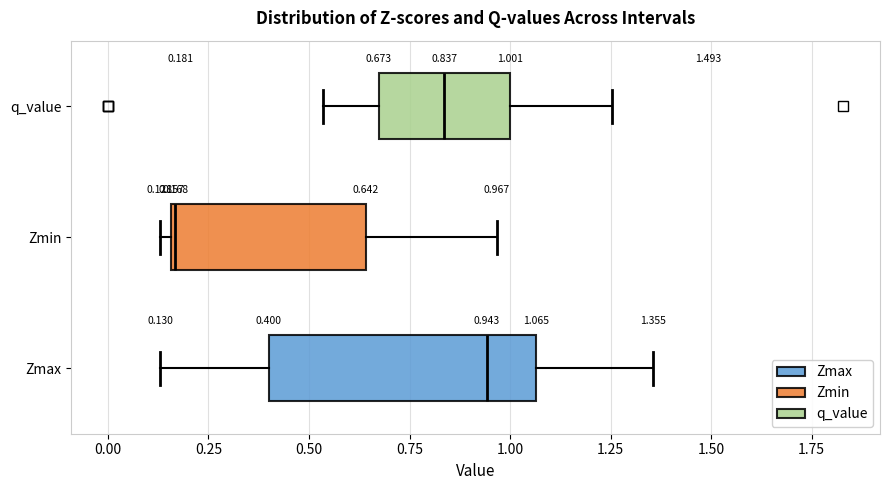

Which box is the widest, from its left edge to its right edge?

Zmax